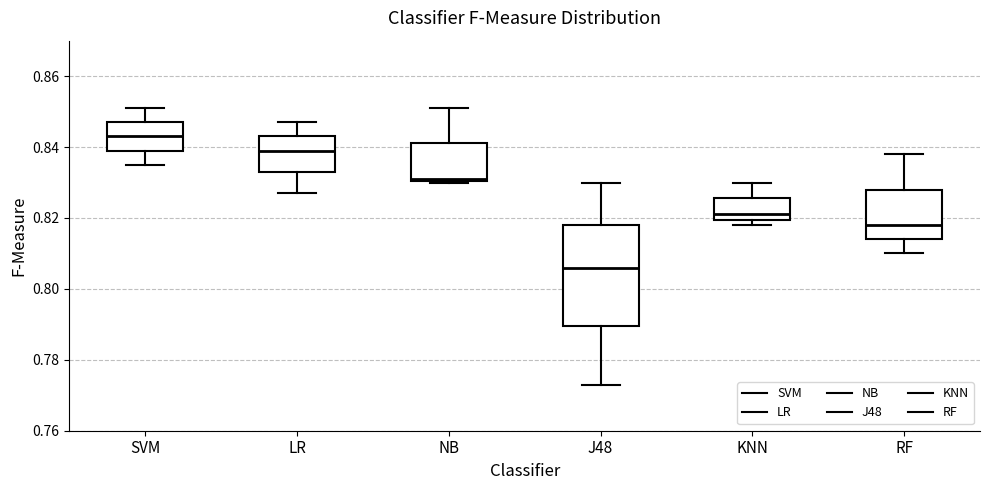

Reading left to right, transcribe this box plot: for each box, give where its median line is, the range the box spans, and where its two whiskers end, as read against the y-axis. The values are not printed on the chart, so give them approximately, as read against the axis.

SVM: median 0.844, box 0.840 to 0.848, whiskers 0.836 to 0.852
LR: median 0.840, box 0.834 to 0.844, whiskers 0.828 to 0.848
NB: median 0.832, box 0.830 to 0.842, whiskers 0.830 to 0.852
J48: median 0.806, box 0.790 to 0.818, whiskers 0.774 to 0.830
KNN: median 0.822, box 0.820 to 0.826, whiskers 0.818 to 0.830
RF: median 0.818, box 0.814 to 0.828, whiskers 0.810 to 0.838